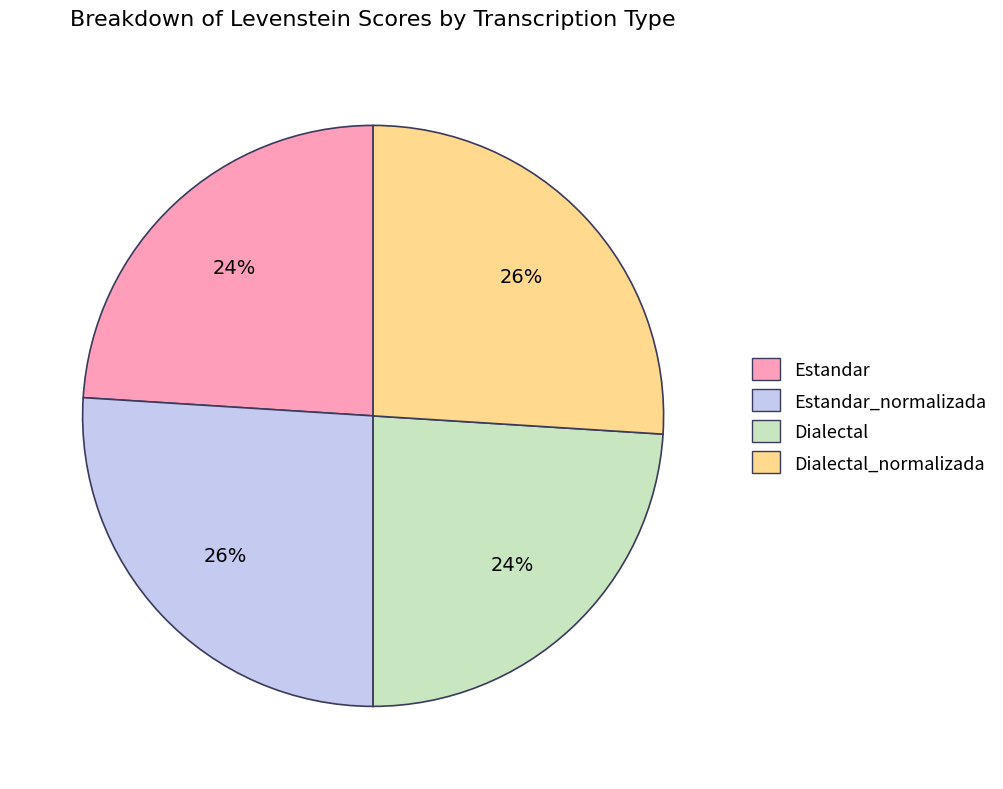

How many slices are in this pie chart?

4